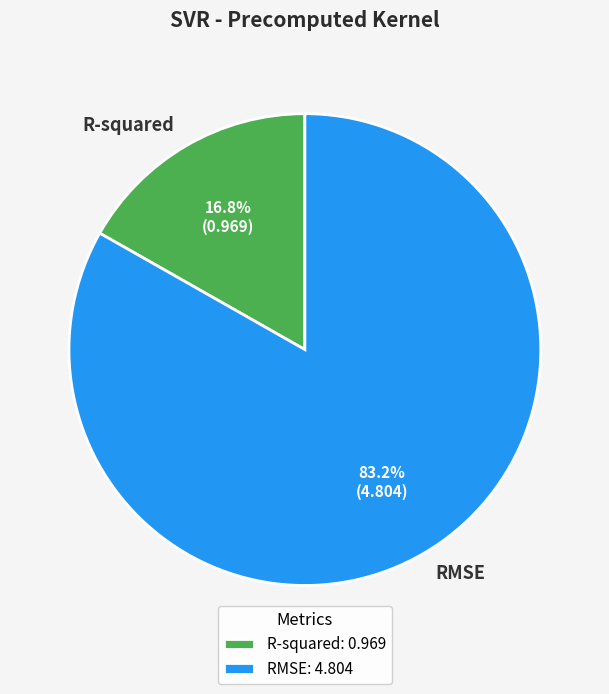

Rank the categories by value from highest to lowest.

RMSE, R-squared